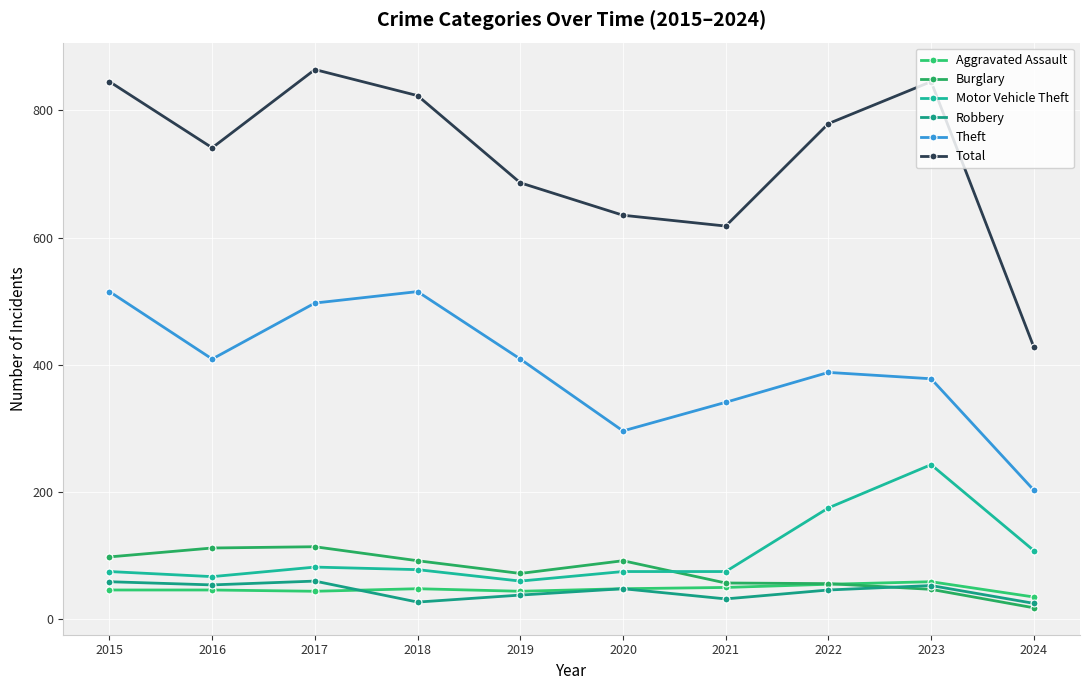

What is the difference between the maximum and minimum values in the Total series?

436